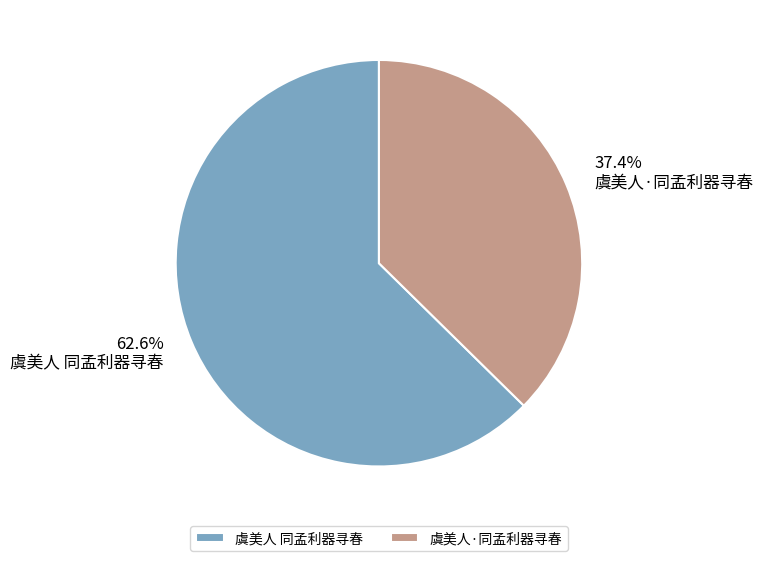

What is the total percentage of 虞美人 同孟利器寻春 and 虞美人·同孟利器寻春?

100.0%